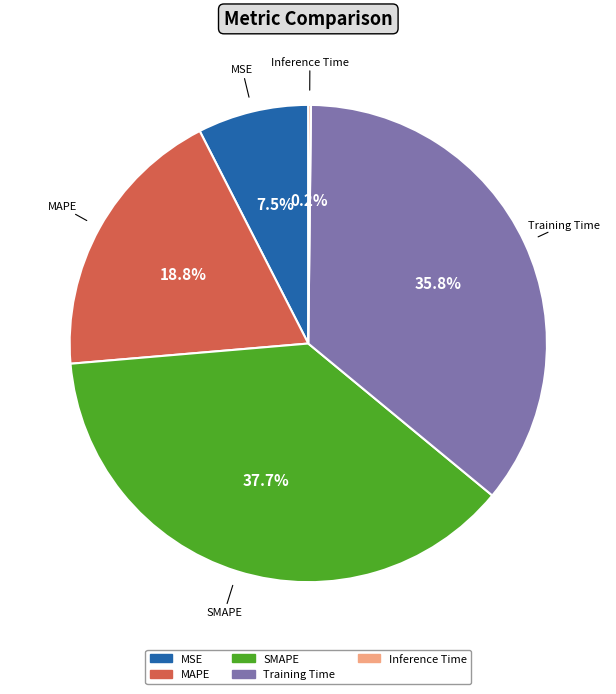

Do SMAPE and MAPE together represent more than half of the pie?

Yes